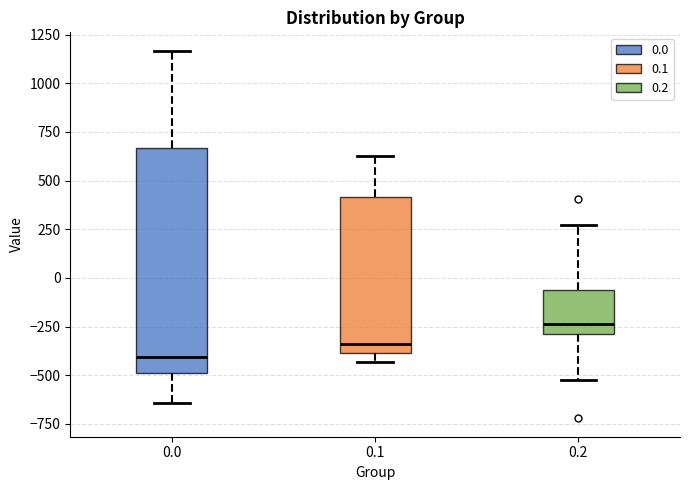

Reading left to right, read every box against the y-axis: the position of its median line, the range the box covers, and the ends of its whiskers. The values are not printed on the chart, so give them approximately, as read against the axis.

0.0: median -400, box -500 to 650, whiskers -650 to 1150
0.1: median -350, box -400 to 400, whiskers -450 to 650
0.2: median -250, box -300 to -50, whiskers -500 to 250